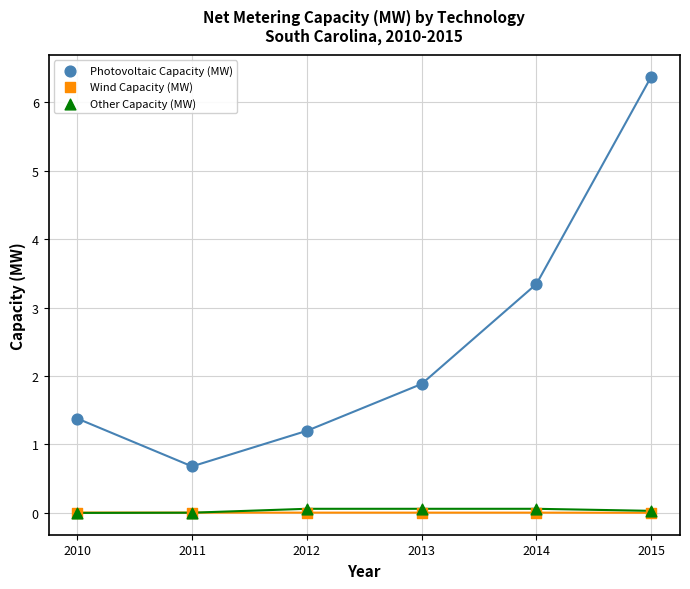

What are all the series names shown in the legend?

Photovoltaic Capacity (MW), Wind Capacity (MW), Other Capacity (MW)